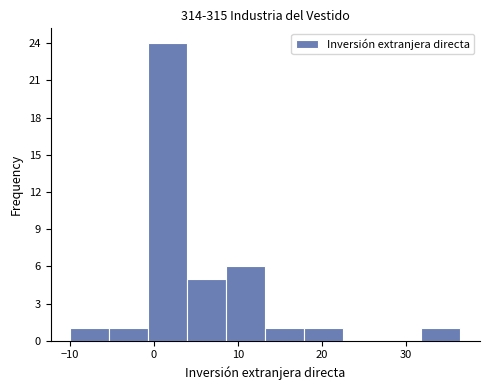

Reading left to right, list every bar in this chart as the range it spans on the x-axis followed by its height. Neither the bar edges nor the heights are printed on the chart, so give them approximately, as read against the axes.

-10 to -5: 1
-5 to -1: 1
-1 to 4: 24
4 to 9: 5
9 to 13: 6
13 to 18: 1
18 to 23: 1
23 to 27: 0
27 to 32: 0
32 to 36: 1